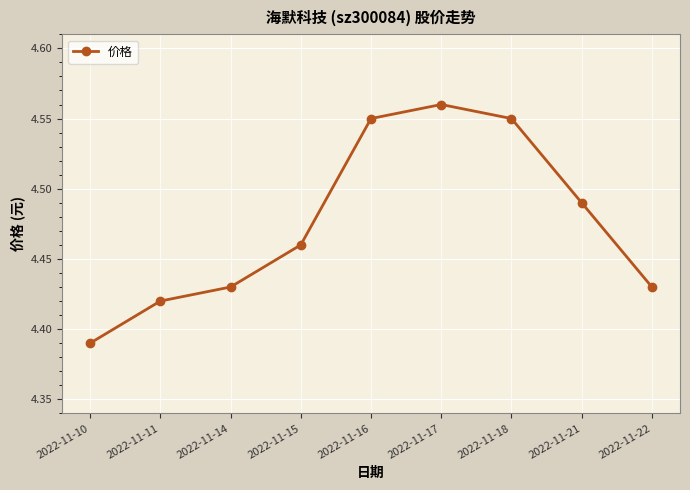

Does the chart display data point markers on the line(s)?

Yes